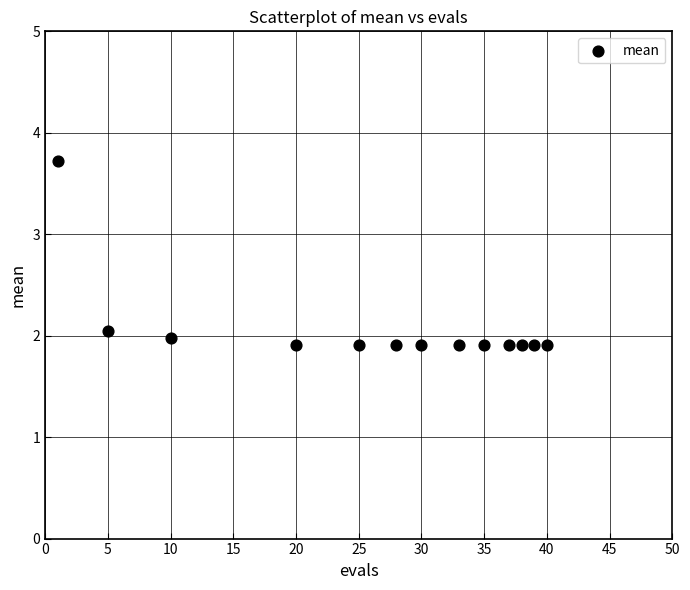

What is the range of Y values (max minus min)?

1.8